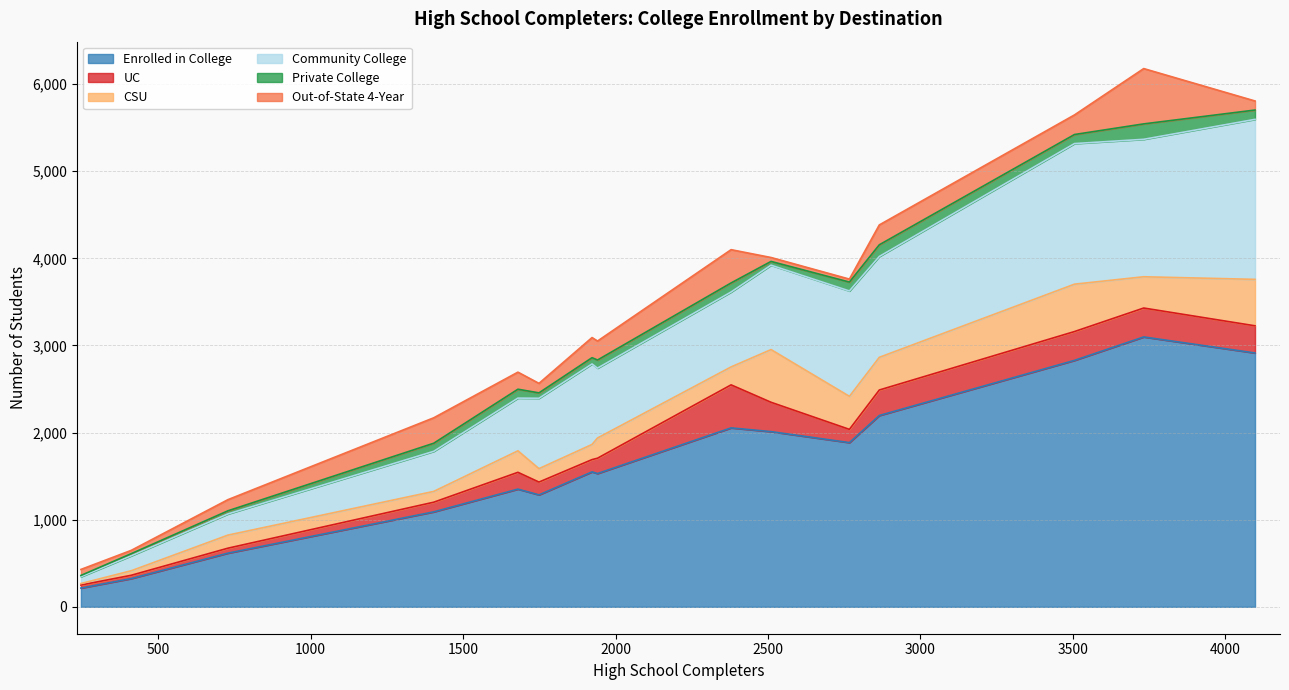

What is the minimum value for Enrolled in College?

215